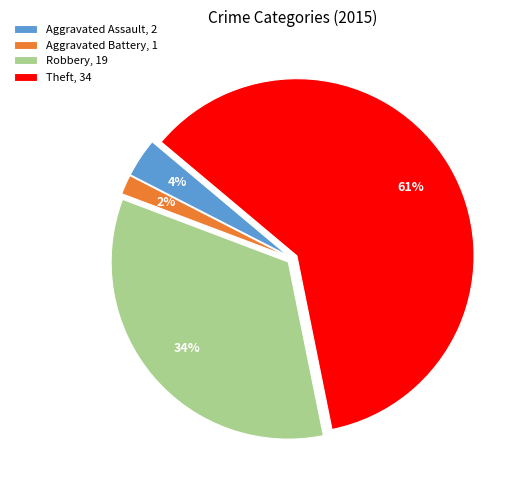

Is the sum of Theft, 34 and Robbery, 19 greater than half?

Yes